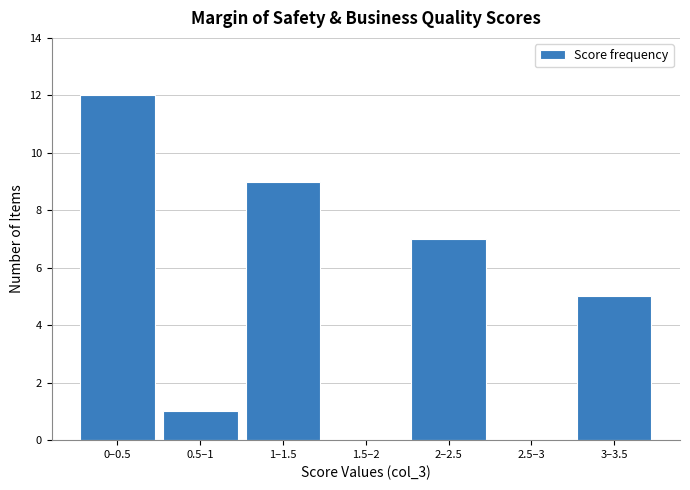

Reading left to right, list all the values displayed in this chart.

0–0.5=12	0.5–1=1	1–1.5=9	1.5–2=0	2–2.5=7	2.5–3=0	3–3.5=5